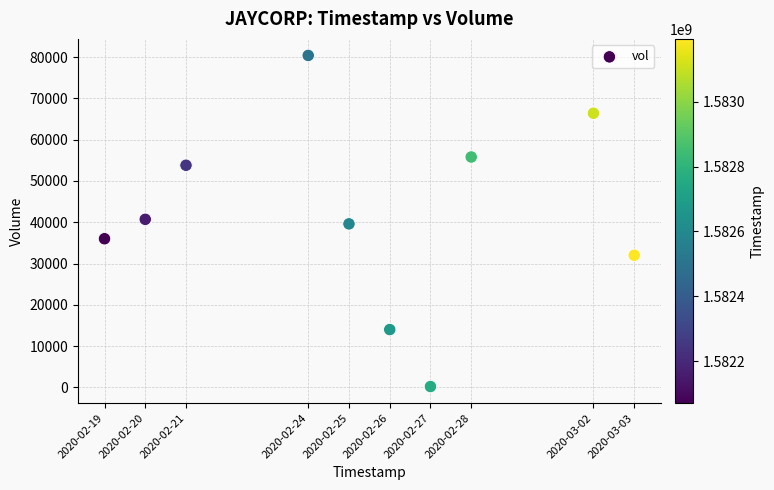

What is the average Y value?

41890